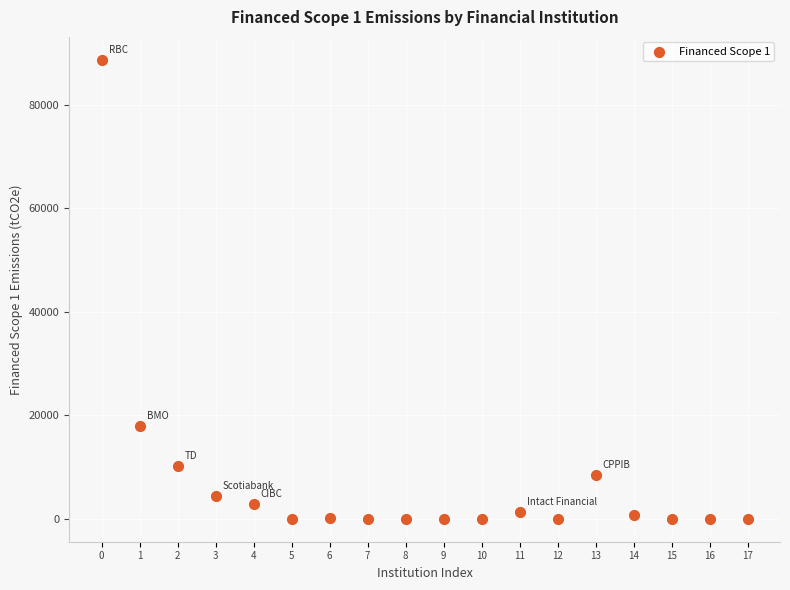

What Y value in the scatter plot is closest to 44343?

17873.1